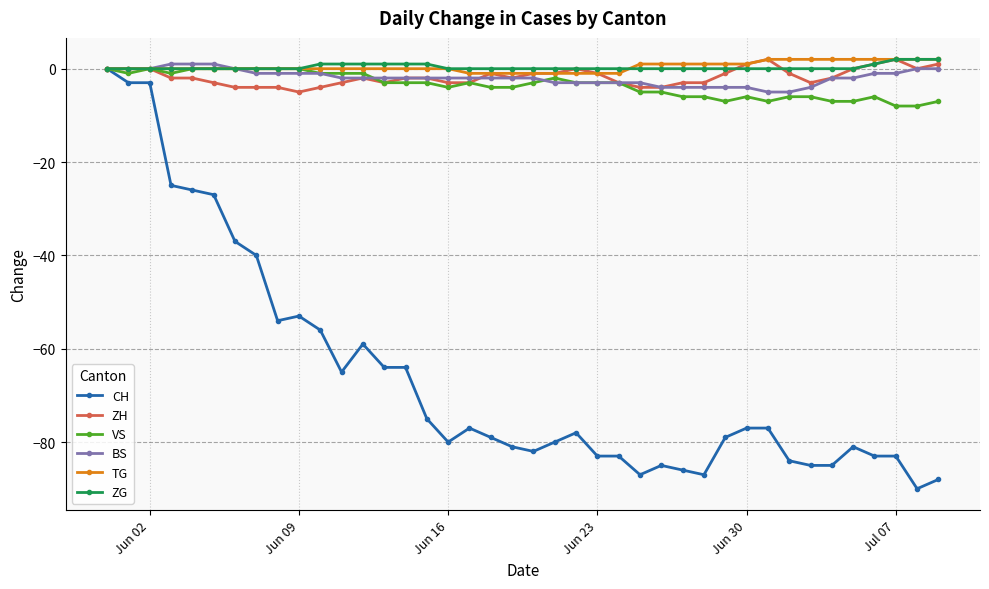

True or false: CH has more than 0 points higher than both neighbors.

True